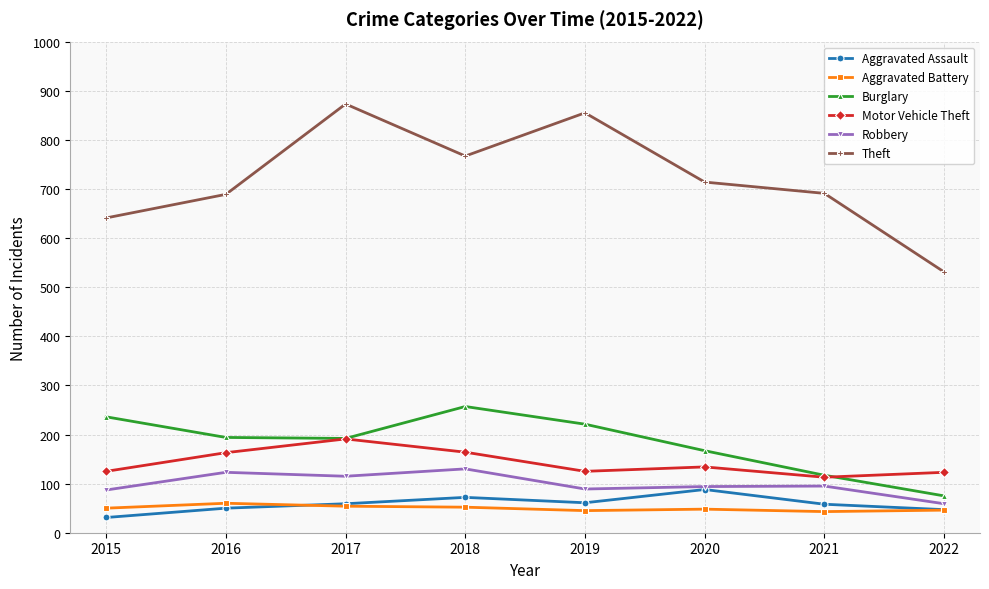

True or false: Burglary and Robbery cross at least once.

False